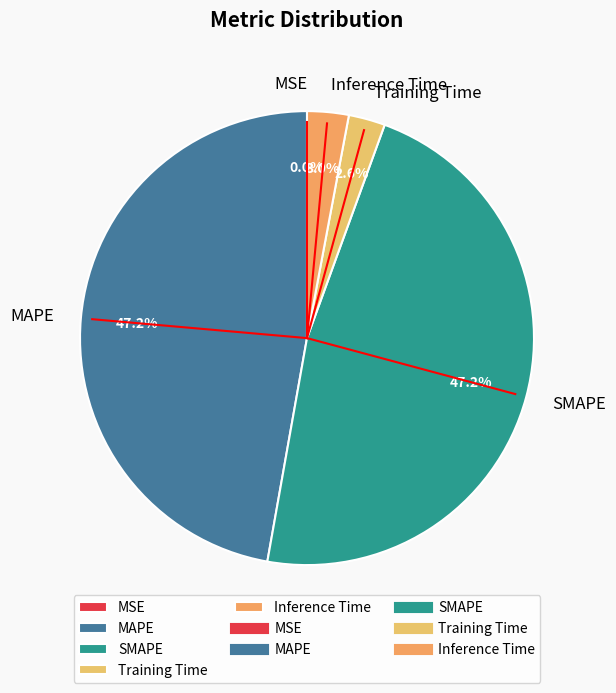

What portion of the pie excludes SMAPE?

52.8%